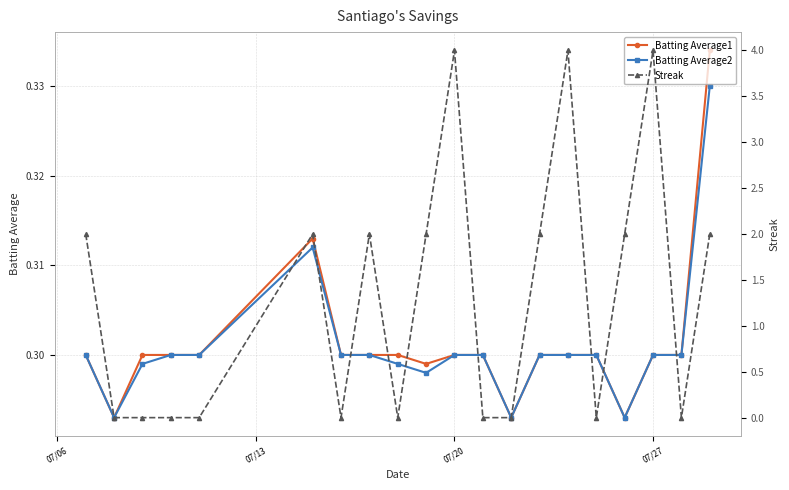

Count the Batting Average1 values in the range 0 to 1.

20